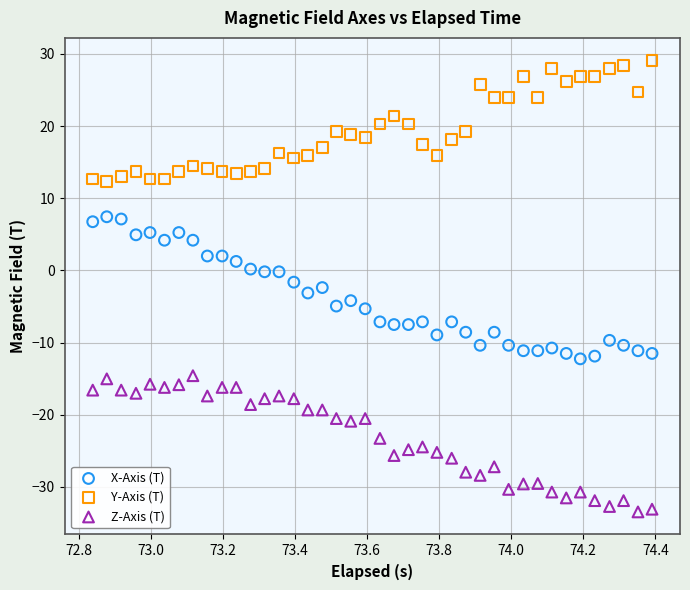

Which series contains the lowest Y value?

Z-Axis (T)